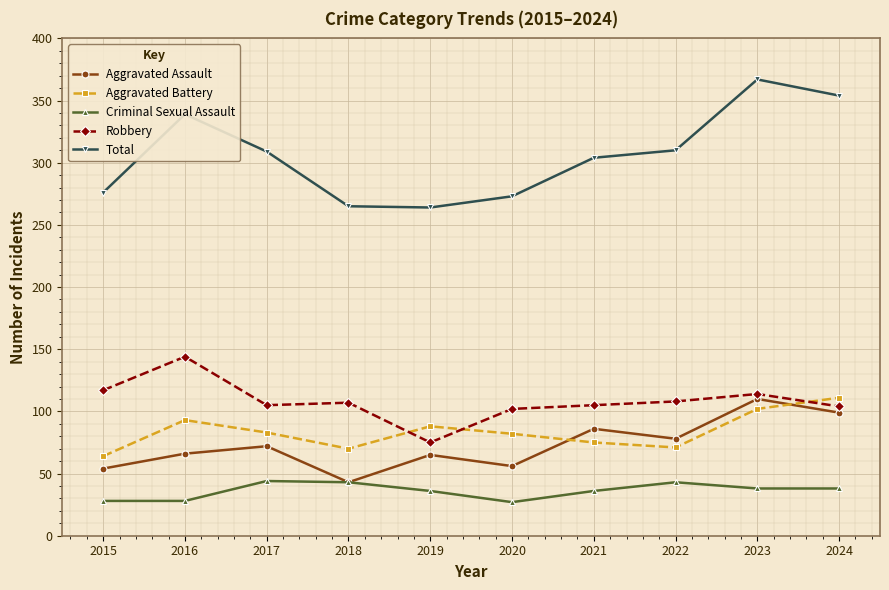

Which category has the highest value in the Aggravated Battery series?

2024